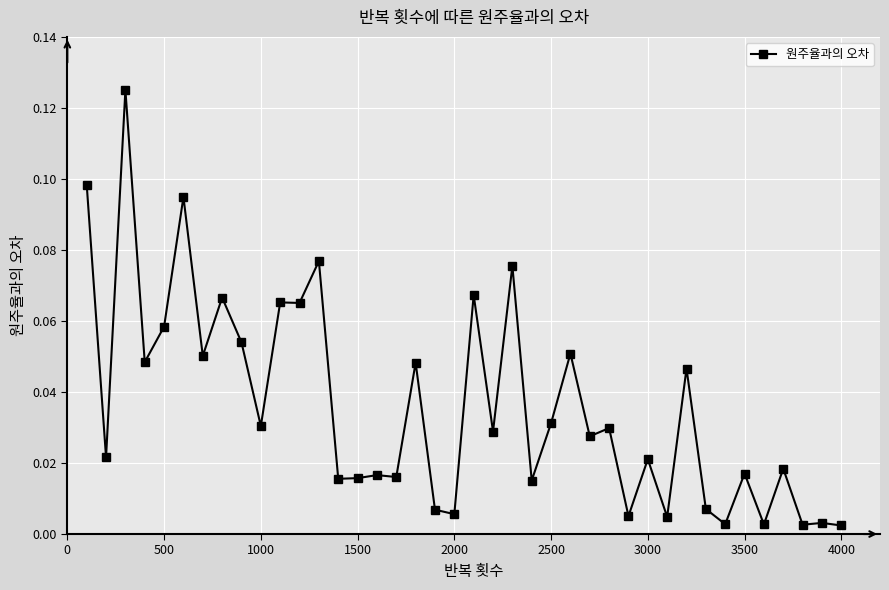

What is the sum of all values?

1.4